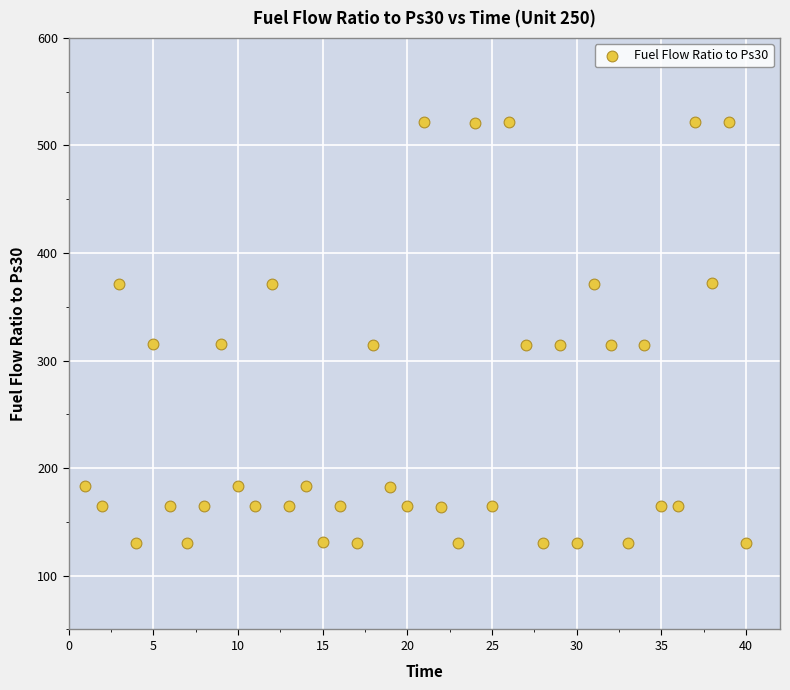

What is the range of X values (max minus min)?

39.0